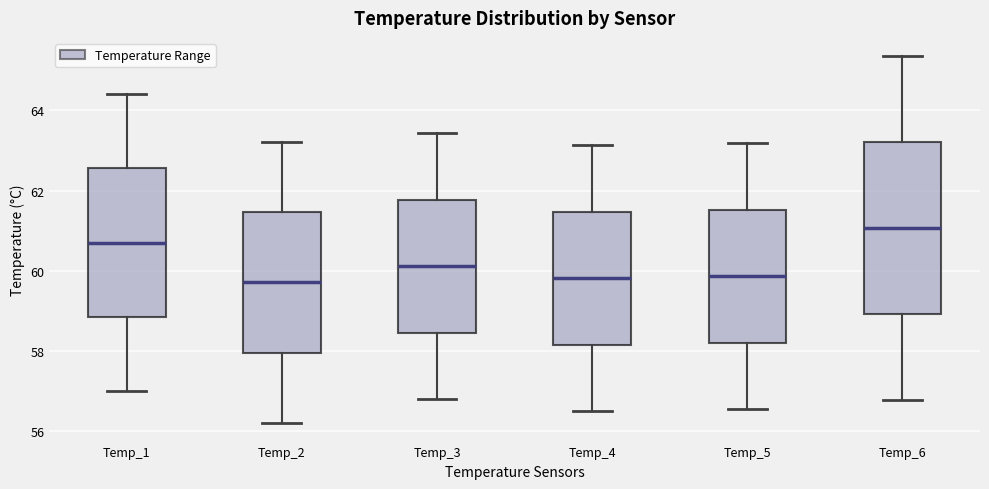

Reading left to right, transcribe this box plot: for each box, give where its median line is, the range the box spans, and where its two whiskers end, as read against the y-axis. The values are not printed on the chart, so give them approximately, as read against the axis.

Temp_1: median 60.8, box 58.8 to 62.6, whiskers 57.0 to 64.4
Temp_2: median 59.8, box 58.0 to 61.4, whiskers 56.2 to 63.2
Temp_3: median 60.2, box 58.4 to 61.8, whiskers 56.8 to 63.4
Temp_4: median 59.8, box 58.2 to 61.4, whiskers 56.6 to 63.2
Temp_5: median 59.8, box 58.2 to 61.6, whiskers 56.6 to 63.2
Temp_6: median 61.0, box 59.0 to 63.2, whiskers 56.8 to 65.4